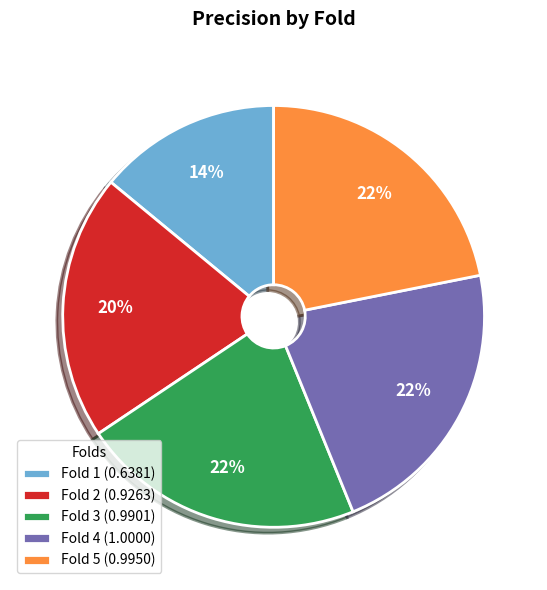

Is the sum of Fold 3 (0.9901) and Fold 4 (1.0000) greater than half?

No